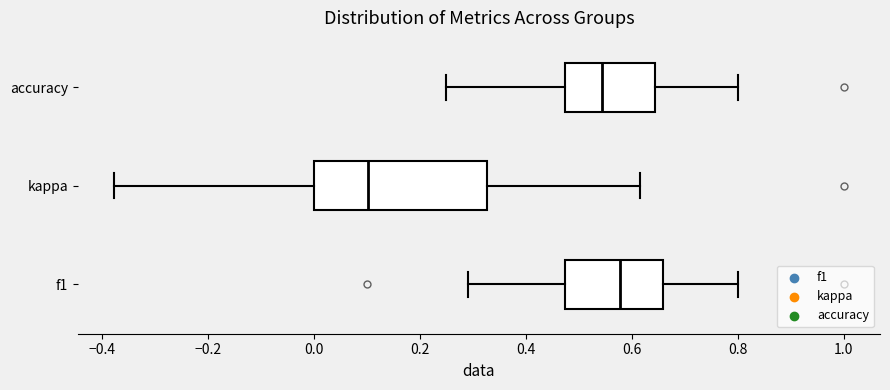

Which box's median line is the furthest to the left?

kappa